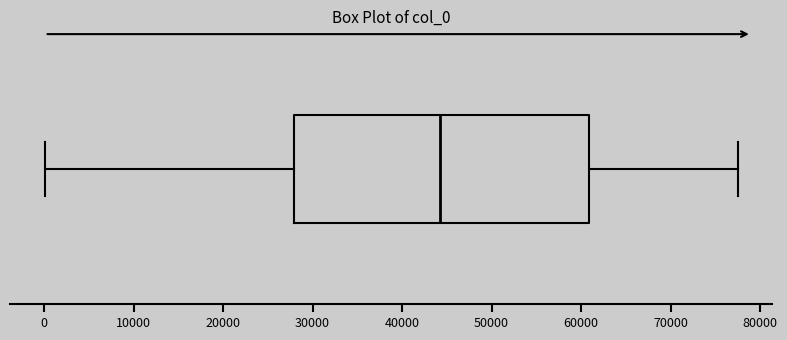

Transcribe this box plot: give where the median line is, the range the box spans, and where the two whiskers end, as read against the x-axis. The values are not printed on the chart, so give them approximately, as read against the axis.

median 44000, box 28000 to 61000, whiskers 0 to 78000